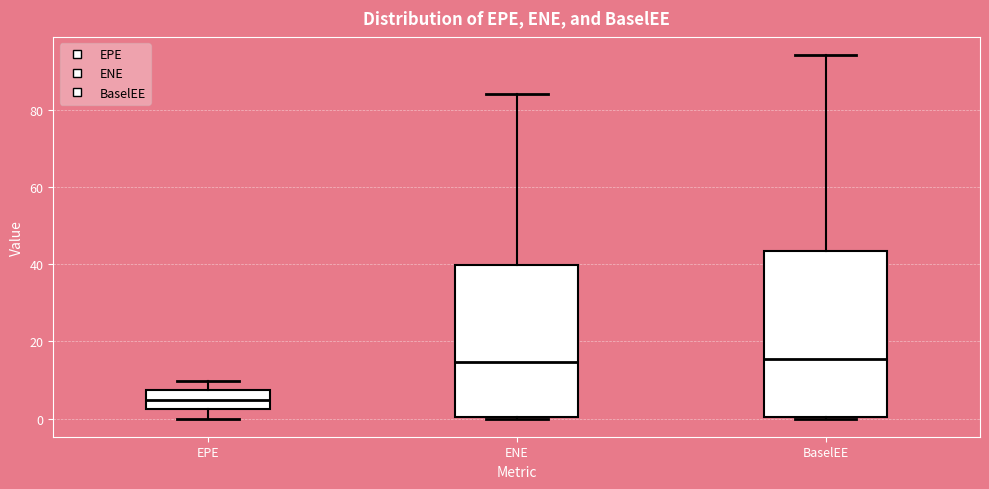

Which box is the tallest, from its lower edge to its upper edge?

BaselEE